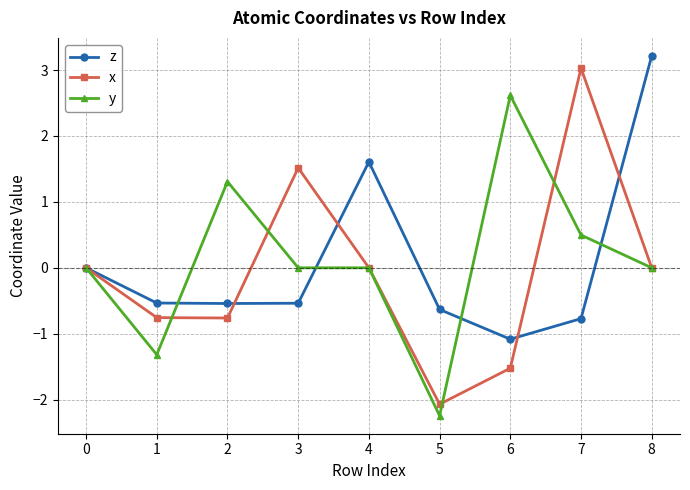

Which label corresponds to the smallest value in the chart?

5